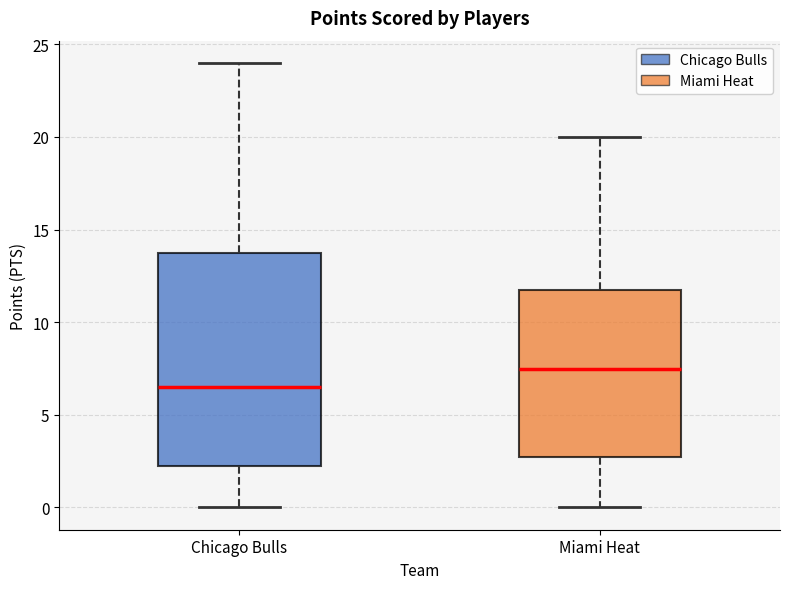

Reading left to right, read every box against the y-axis: the position of its median line, the range the box covers, and the ends of its whiskers. The values are not printed on the chart, so give them approximately, as read against the axis.

Chicago Bulls: median 6.5, box 2.5 to 14.0, whiskers 0.0 to 24.0
Miami Heat: median 7.5, box 3.0 to 12.0, whiskers 0.0 to 20.0